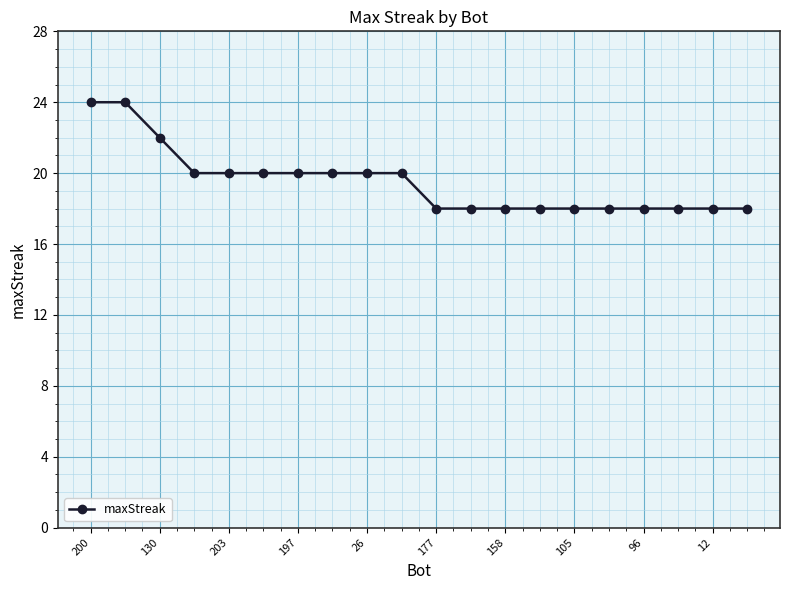

What is the difference between the second highest and second lowest values?

6